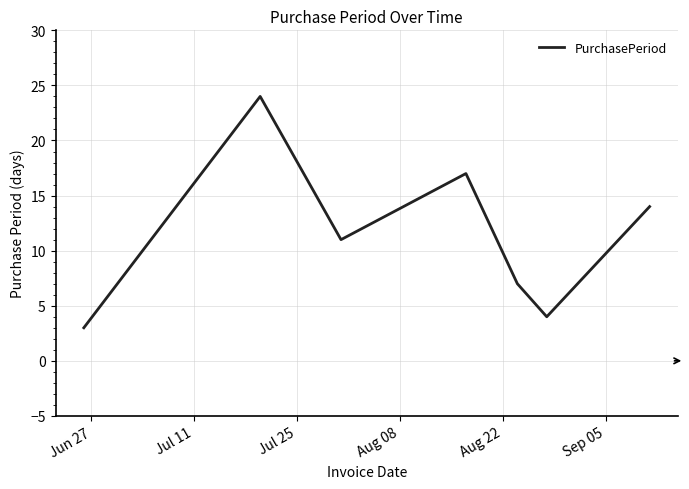

True or false: there are more than 0 points higher than both neighbors.

True